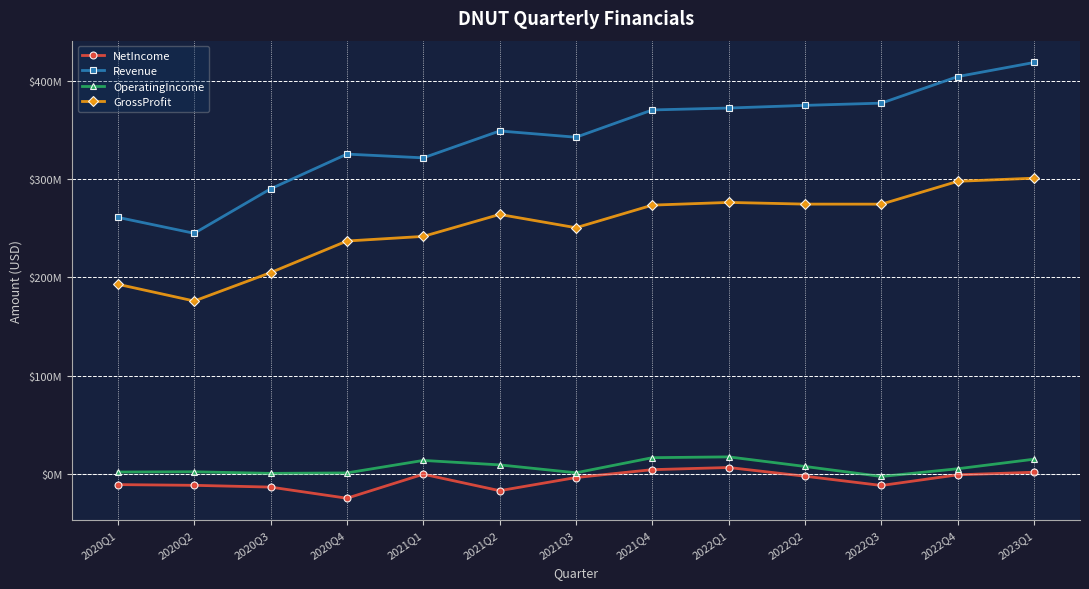

True or false: NetIncome and Revenue cross at least once.

False